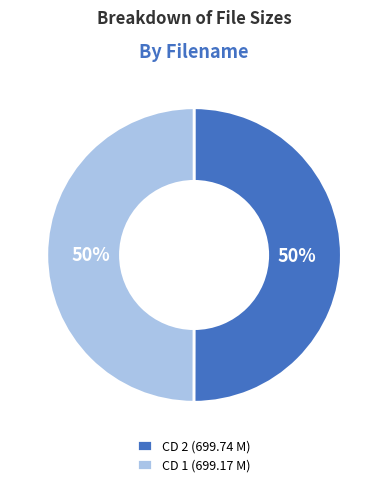

Do CD 1 (699.17 M) and CD 2 (699.74 M) together represent more than half of the pie?

Yes